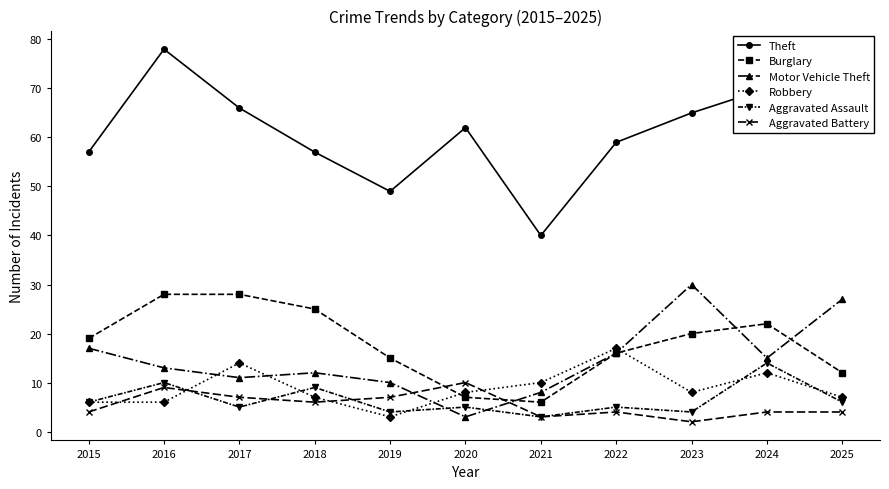

What is the total value across all series at 2023?

129